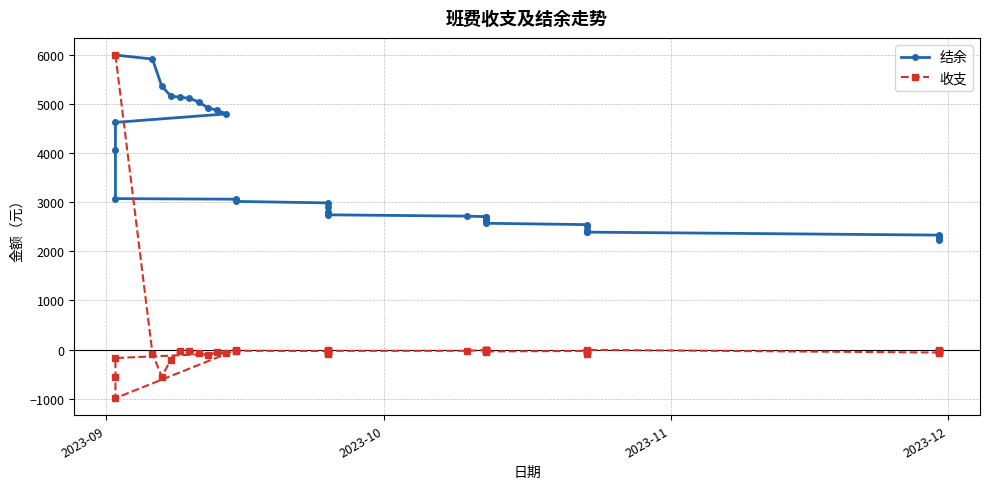

List the series in order of their overall mean, highest first.

结余, 收支